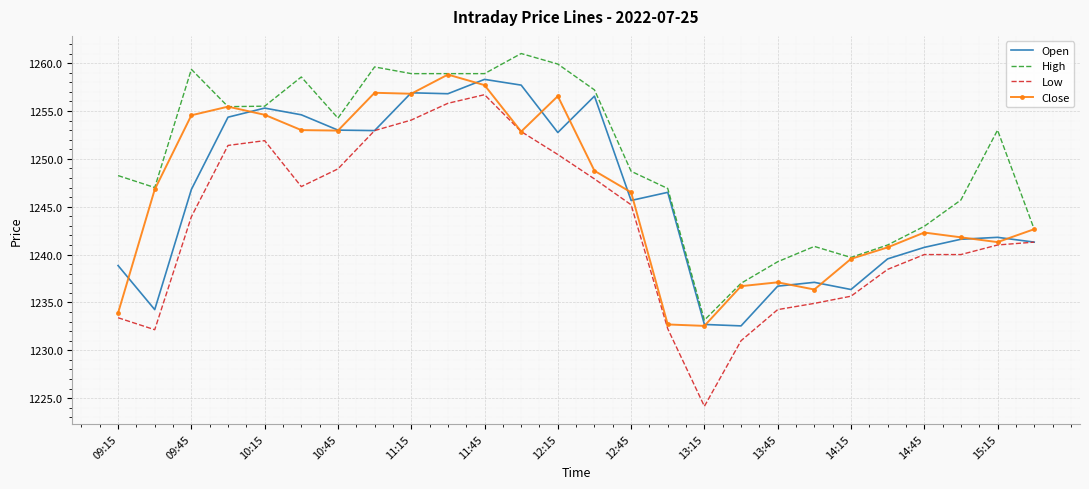

What is the average value of the High series?

1250.1